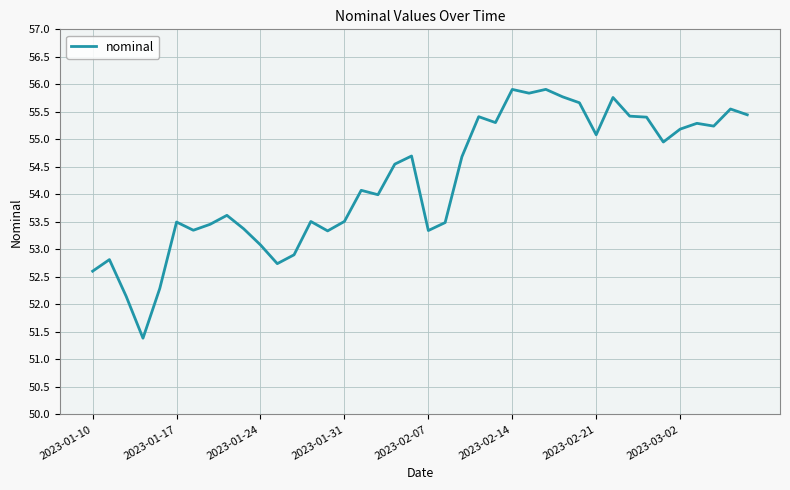

What is the minimum value shown in the chart?

51.4